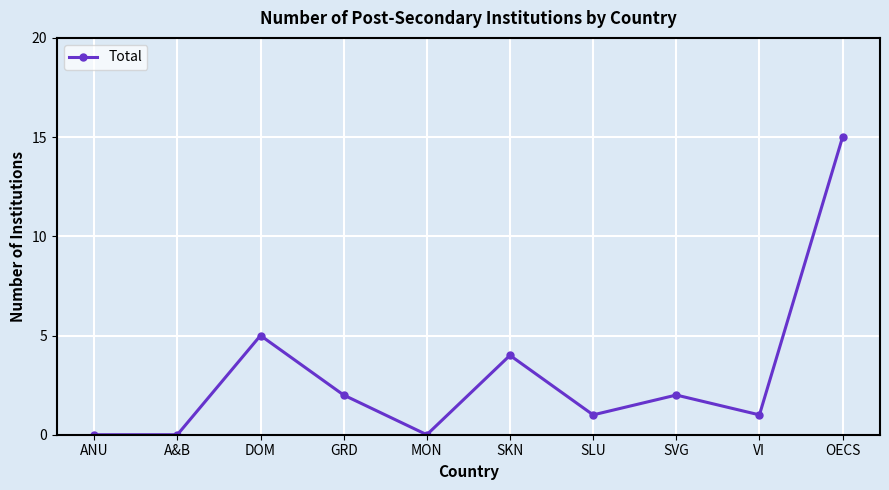

How many lines are shown in the chart?

1